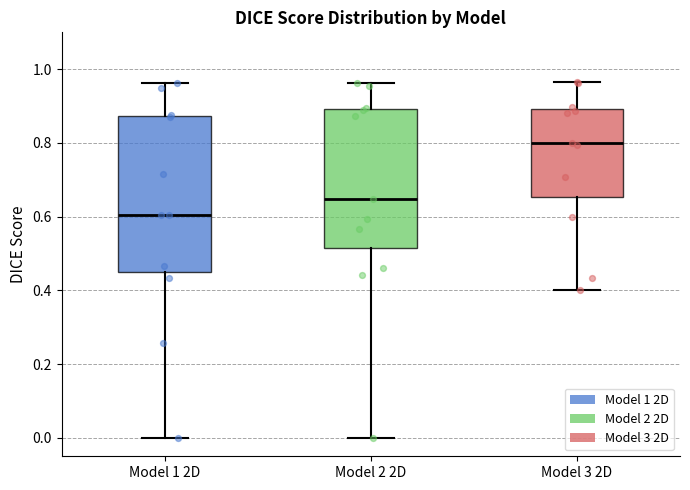

Which box's median line is the lowest?

Model 1 2D